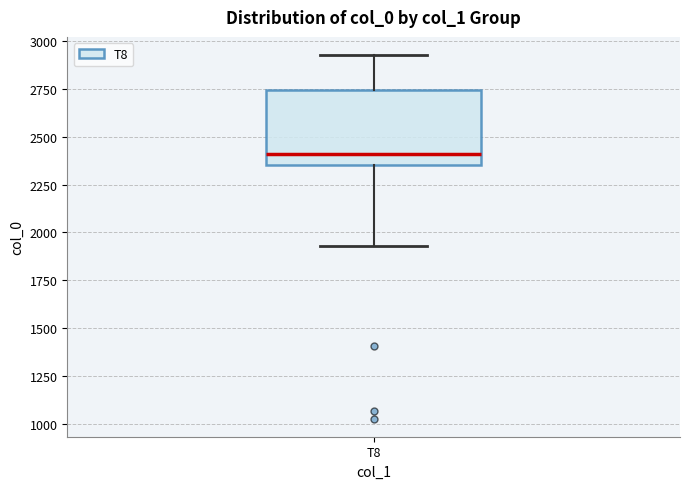

Where is the lower edge of the box for T8 on the y-axis? The values are not printed on the chart, so give them approximately, as read against the axis.

2350